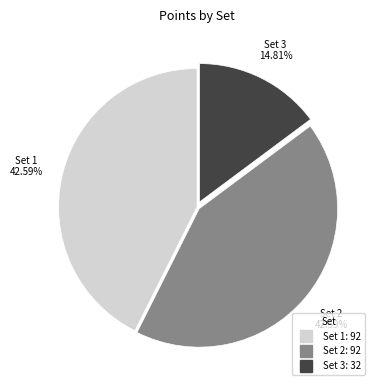

Is there a majority slice in this chart?

No